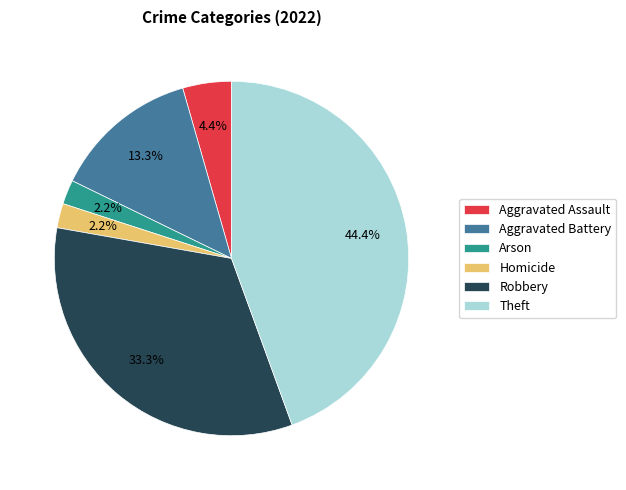

Which slice is the largest?

Theft